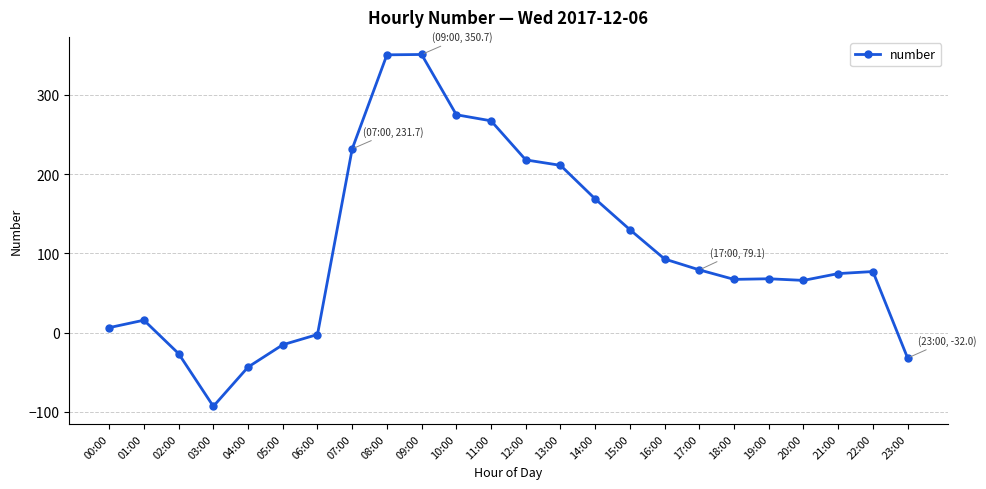

True or false: the data has more than 0 interior local peaks.

True